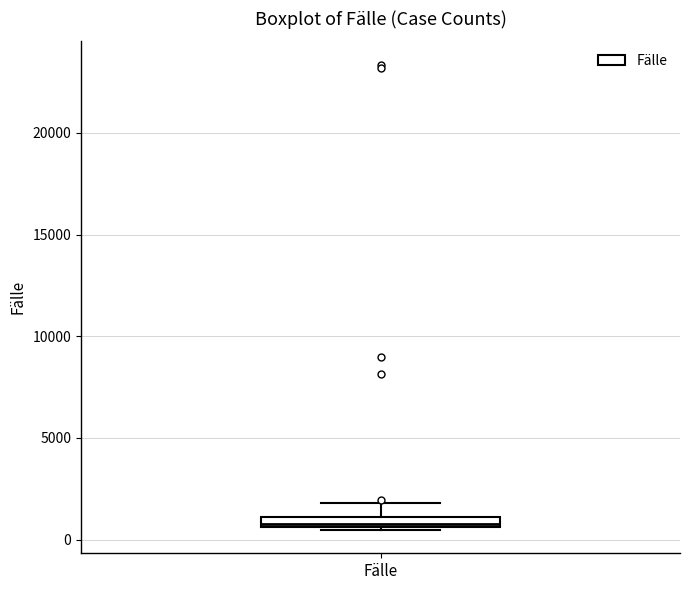

Where is the upper edge of the box for Fälle on the y-axis? The values are not printed on the chart, so give them approximately, as read against the axis.

1000